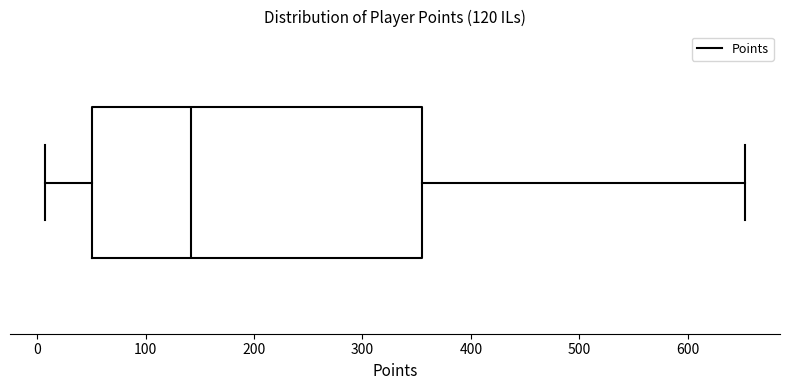

Where is the left edge of the box on the x-axis? The values are not printed on the chart, so give them approximately, as read against the axis.

50